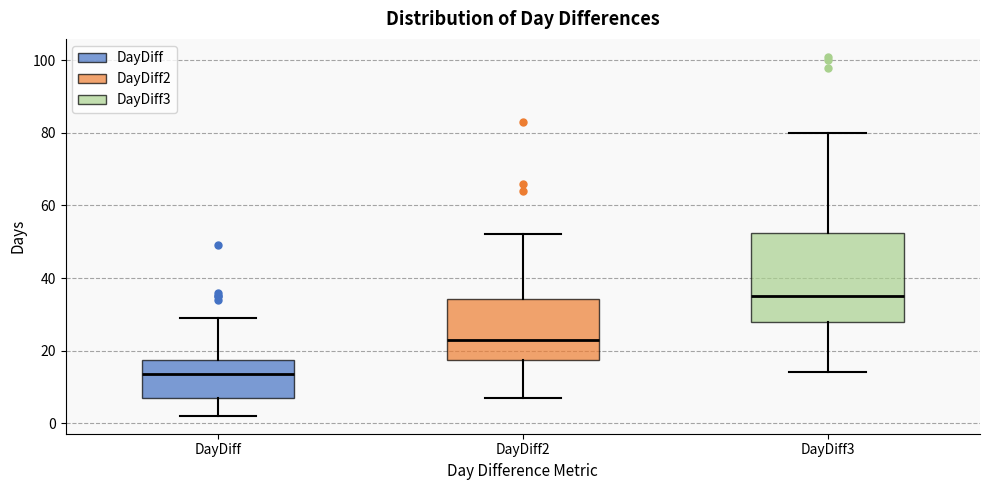

Which box is the tallest, from its lower edge to its upper edge?

DayDiff3